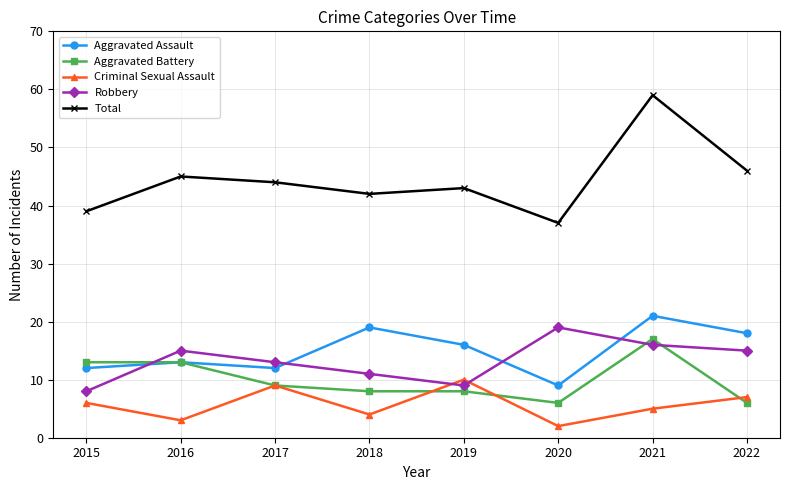

True or false: Total and Robbery intersect in this chart.

False